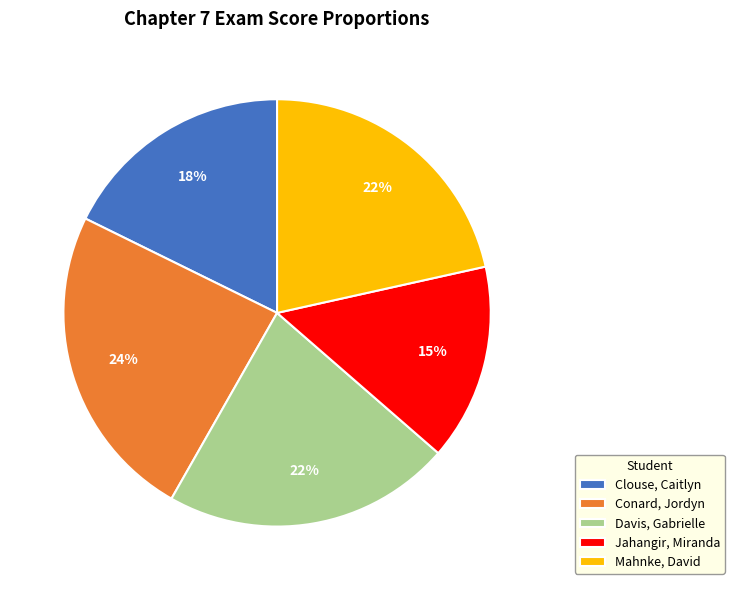

How many segments does this pie chart have?

5